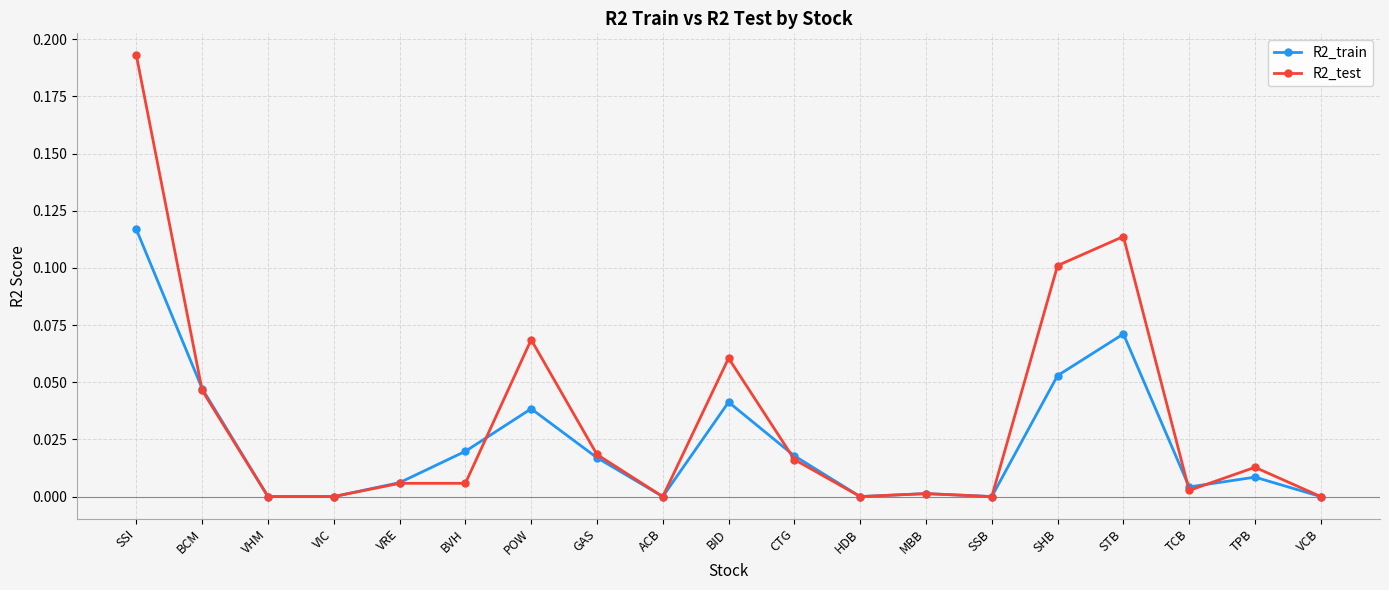

Is the value of R2_test at VIC greater than the value of R2_train at BID?

No